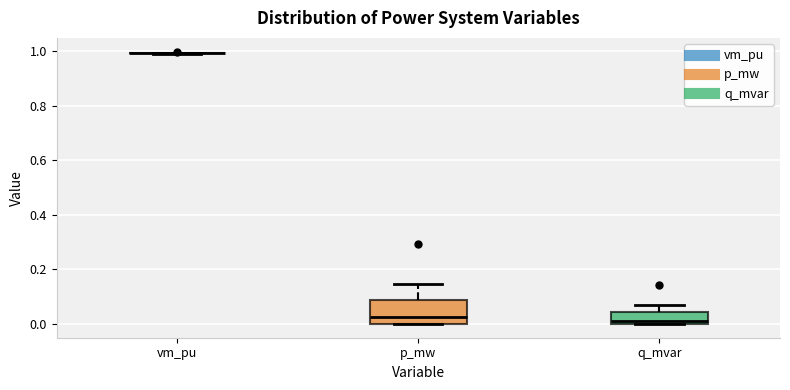

Reading left to right, transcribe this box plot: for each box, give where its median line is, the range the box spans, and where its two whiskers end, as read against the y-axis. The values are not printed on the chart, so give them approximately, as read against the axis.

vm_pu: box collapsed to a line at 1.00, whiskers 0.98 to 1.00
p_mw: median 0.02, box 0.00 to 0.08, whiskers 0.00 to 0.14
q_mvar: median 0.02, box 0.00 to 0.04, whiskers 0.00 to 0.08